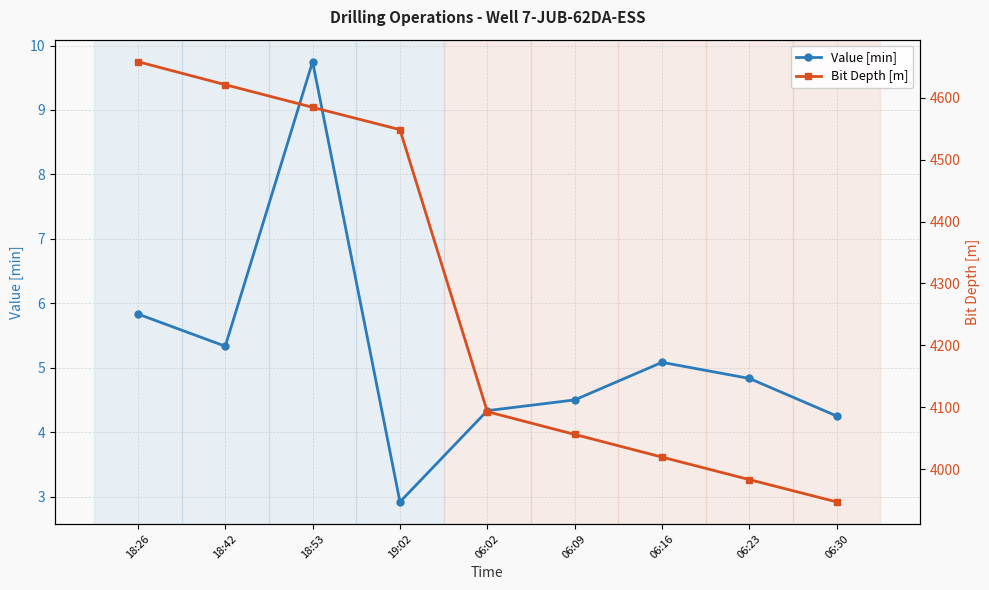

What are all the series names shown in the legend?

Value [min], Bit Depth [m]